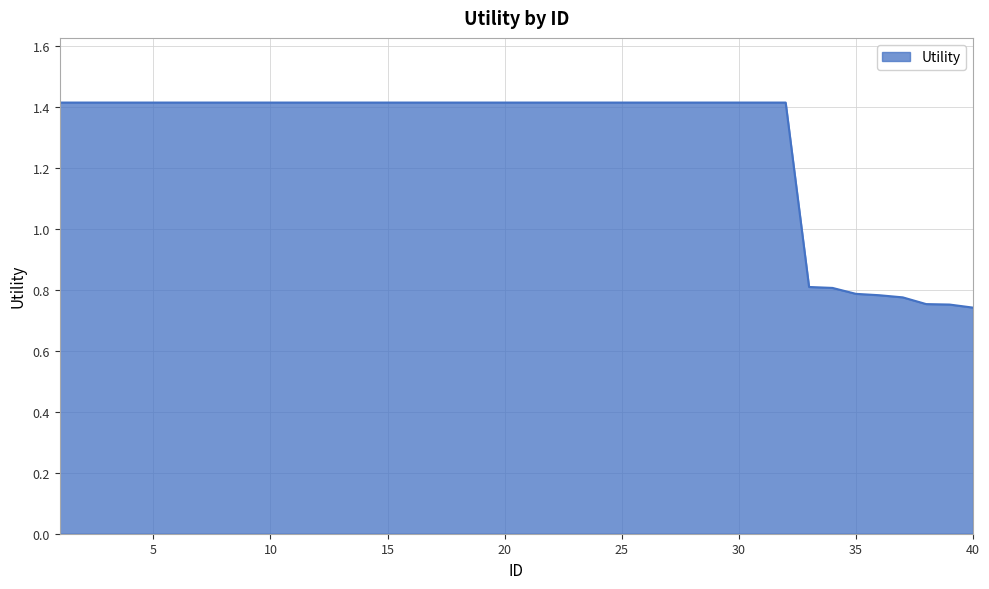

What is the greatest value displayed?

1.4